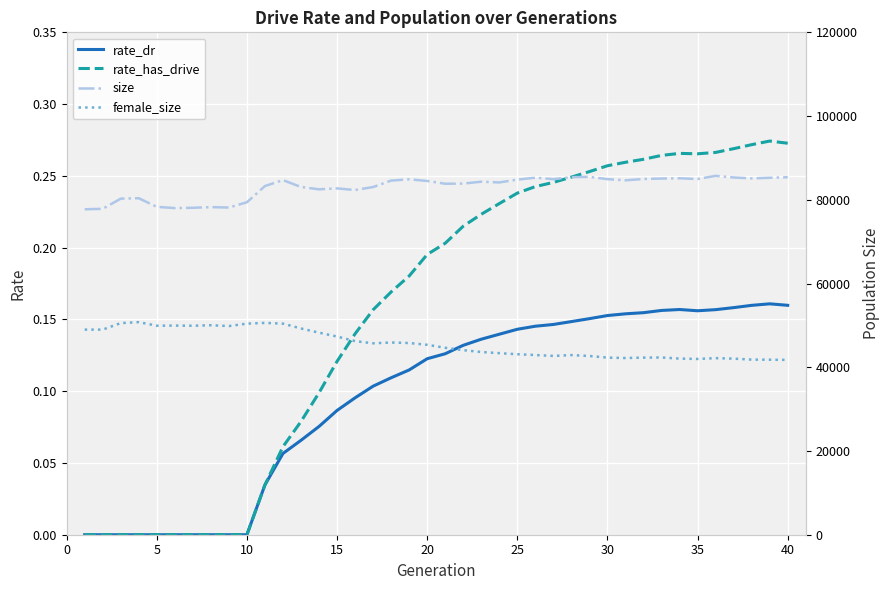

The rate_has_drive series shows 0.4 at 35. True or false?

False